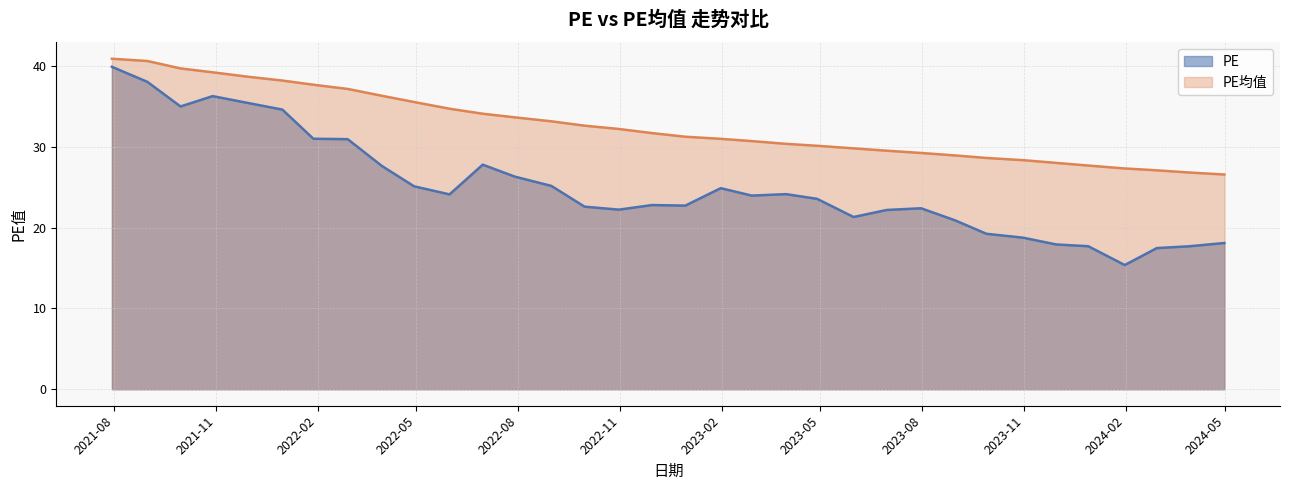

True or false: PE均值 and PE intersect in this chart.

False